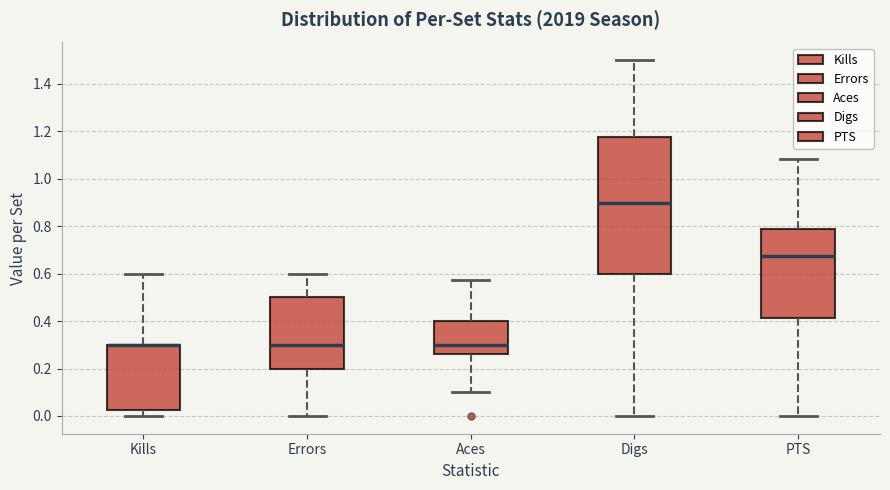

Reading left to right, read every box against the y-axis: the position of its median line, the range the box covers, and the ends of its whiskers. The values are not printed on the chart, so give them approximately, as read against the axis.

Kills: median 0.30 (drawn on the box's upper edge), box 0.02 to 0.30, whiskers 0.00 to 0.60
Errors: median 0.30, box 0.20 to 0.50, whiskers 0.00 to 0.60
Aces: median 0.30, box 0.26 to 0.40, whiskers 0.10 to 0.58
Digs: median 0.90, box 0.60 to 1.18, whiskers 0.00 to 1.50
PTS: median 0.68, box 0.42 to 0.78, whiskers 0.00 to 1.08